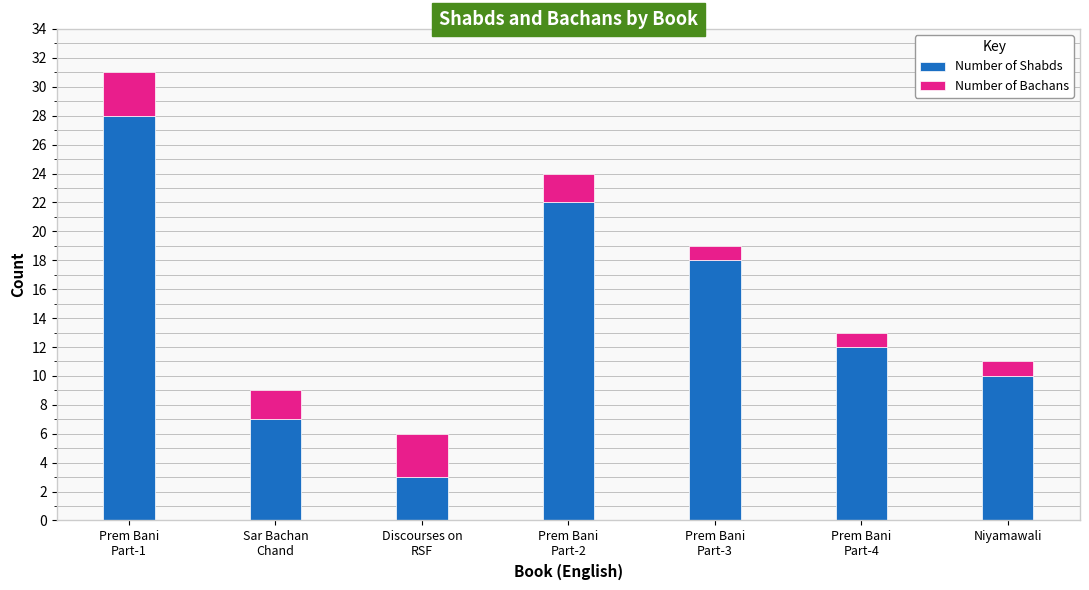

What is the difference between the maximum and minimum values in the Number of Shabds series?

25